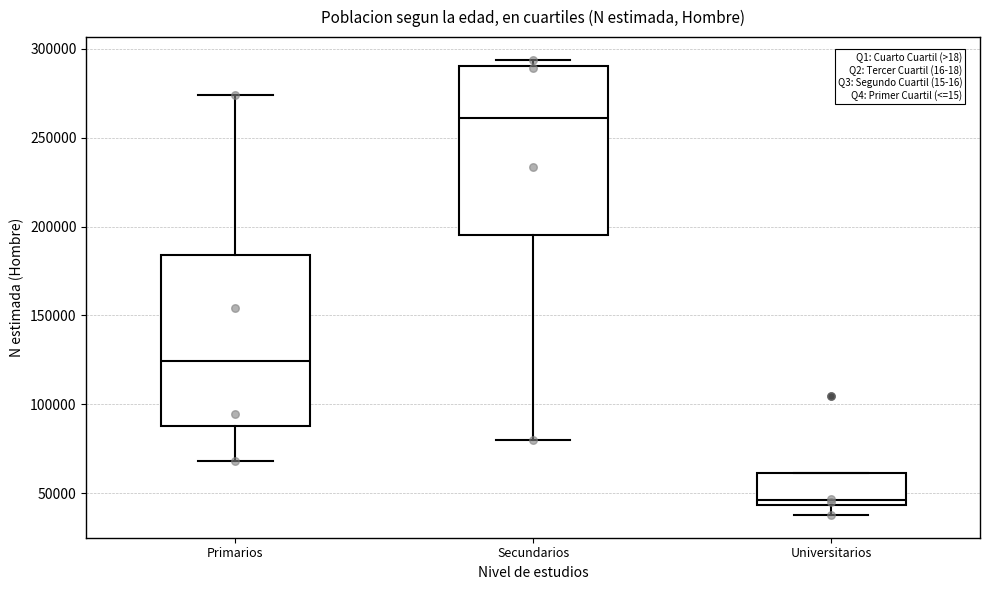

Where is the upper edge of the box for Primarios on the y-axis? The values are not printed on the chart, so give them approximately, as read against the axis.

185000